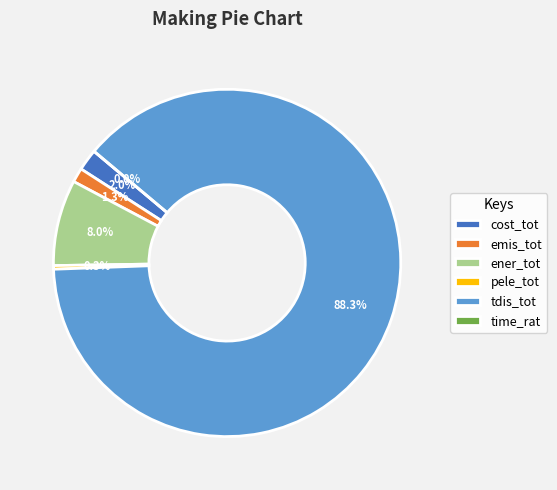

How much of the chart is everything except pele_tot?

99.7%